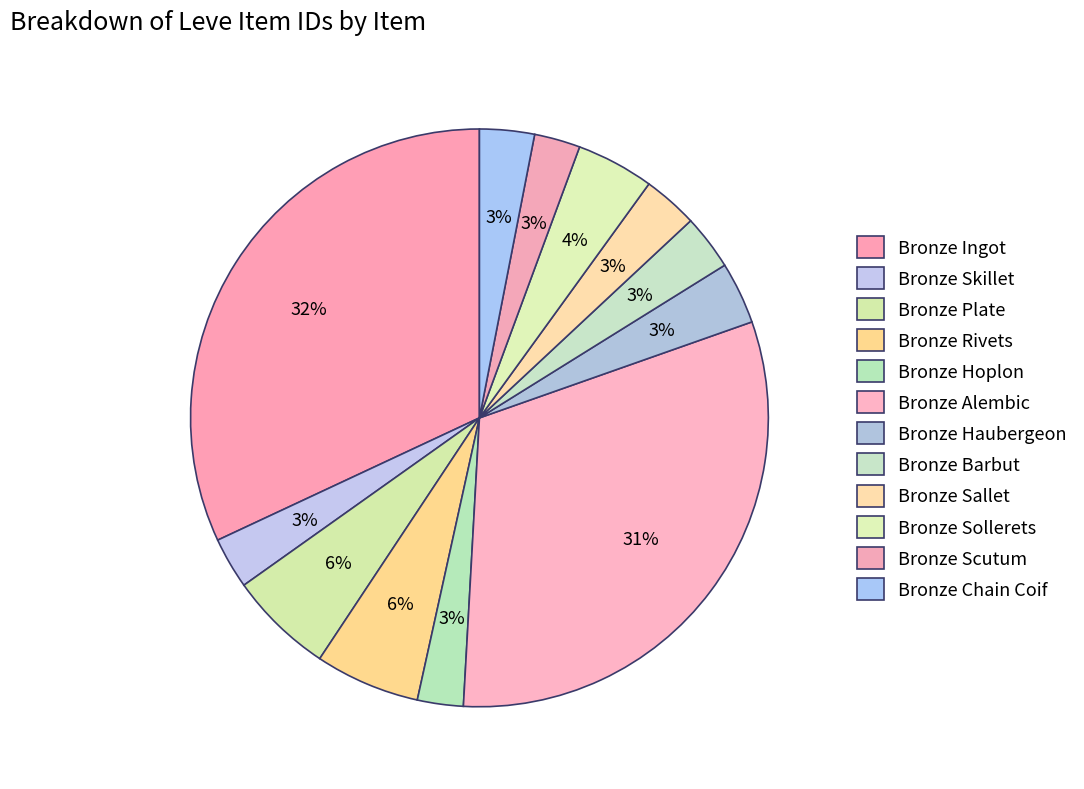

Which slice is the smallest?

Bronze Hoplon